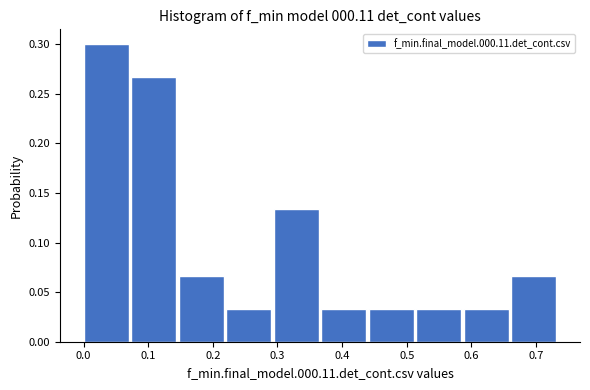

What is the height of the bar covering 0.00 to 0.07 on the x-axis? Neither the bar edges nor the heights are printed on the chart, so give them approximately, as read against the axes.

0.300